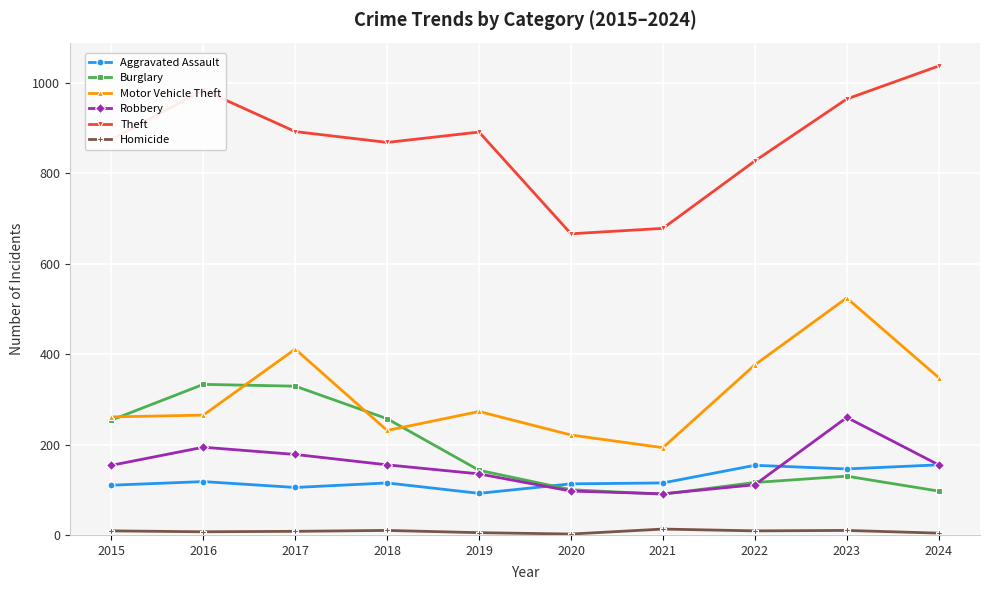

What is the difference between the maximum and second lowest values in the Motor Vehicle Theft series?

303